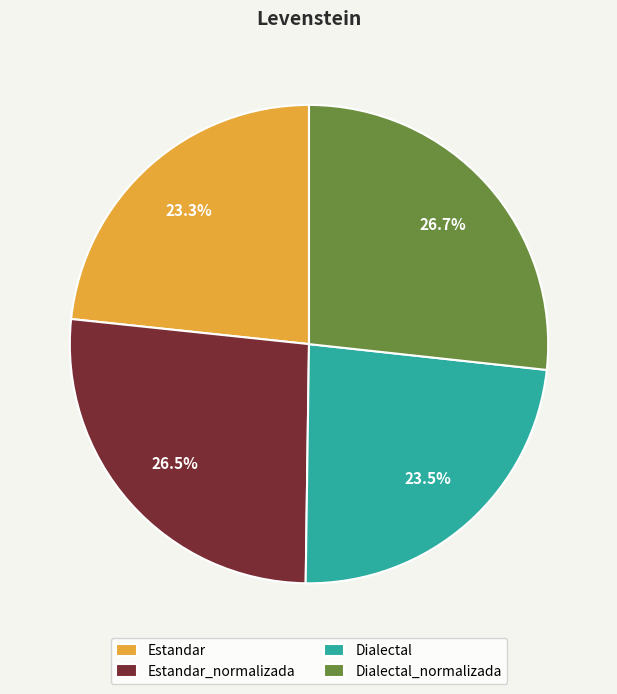

Is it true that Dialectal_normalizada is 27% of the pie?

True